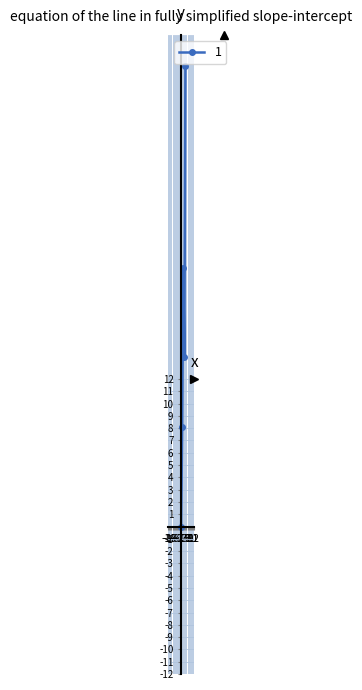

How many interior local valleys (lower than both neighbors) does the data have?

1